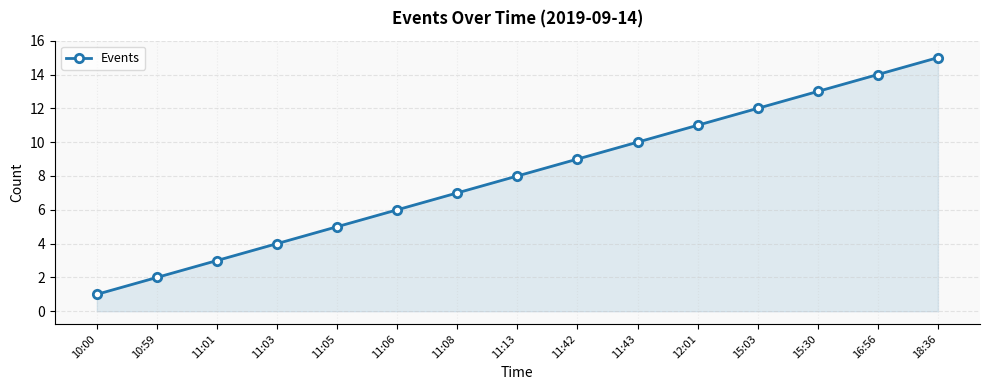

At which category does the chart reach its minimum across all series?

10:00